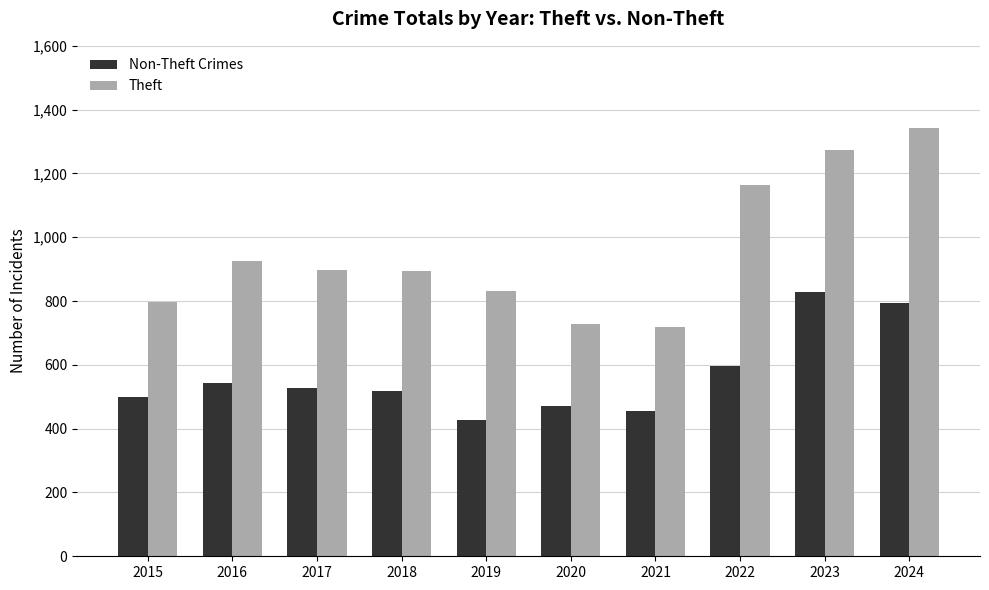

How many data points does each series have?

10